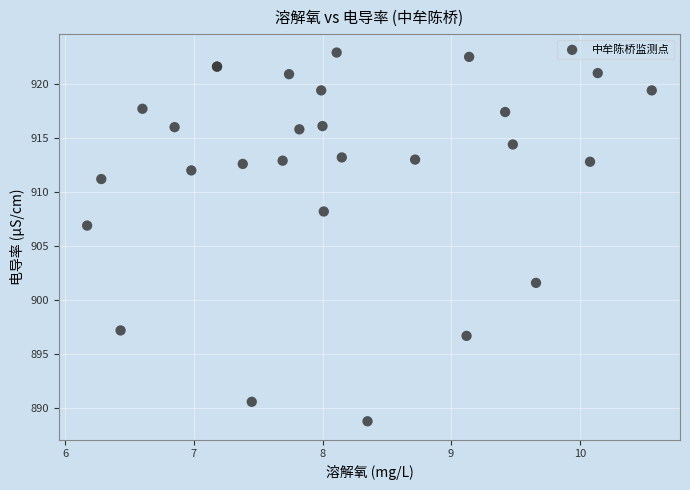

What Y value in the scatter plot is closest to 905?

906.9